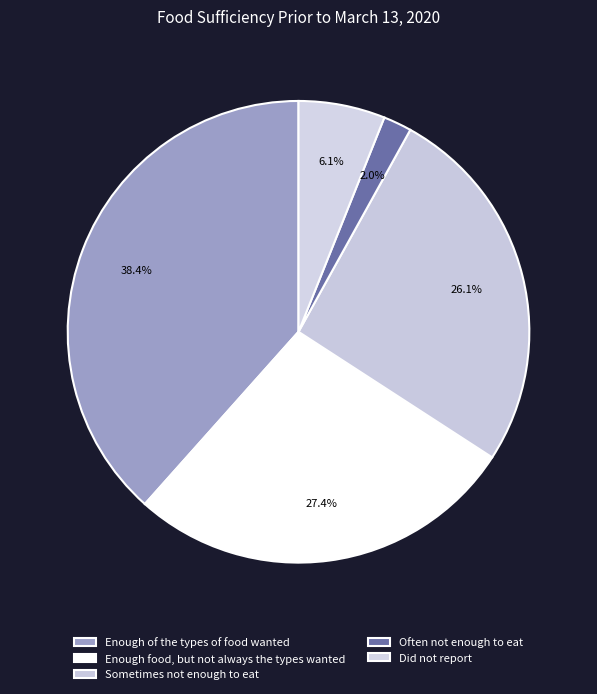

How many segments does this pie chart have?

5